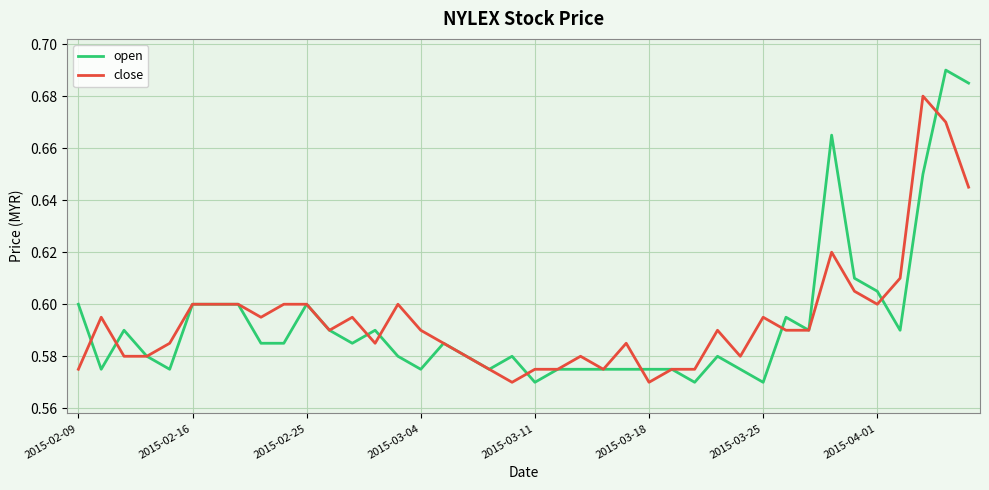

Rank the series by their maximum value, from lowest to highest.

close, open